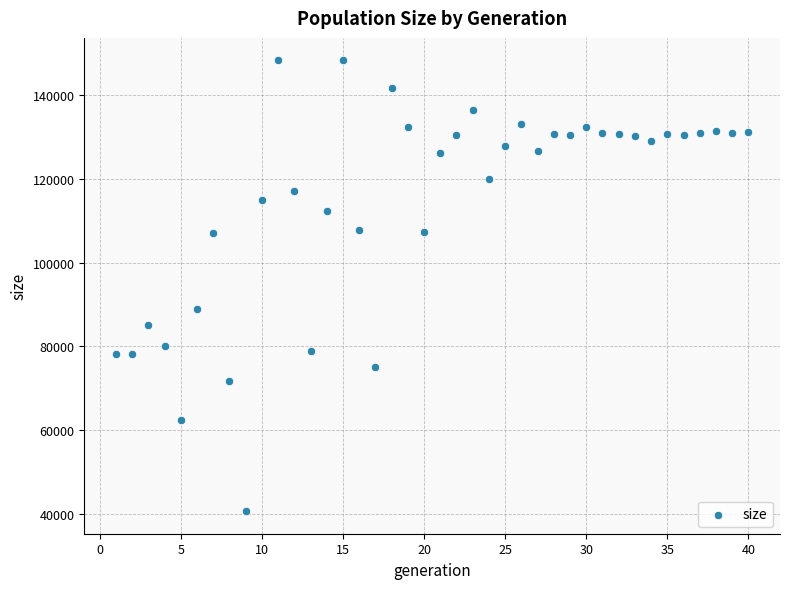

What Y value in the scatter plot is closest to 94485?

88950